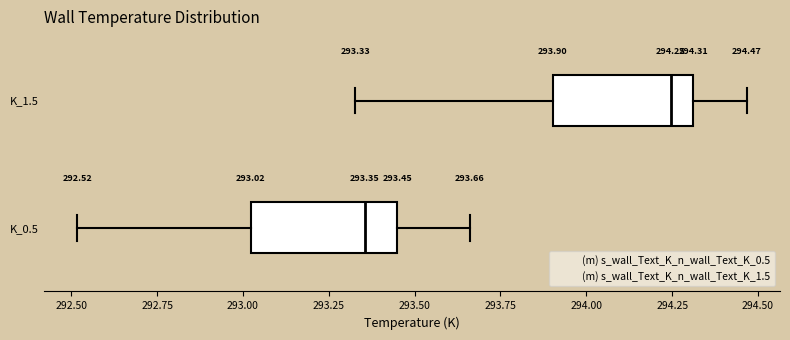

Which box has the furthest to the right median line?

K_1.5